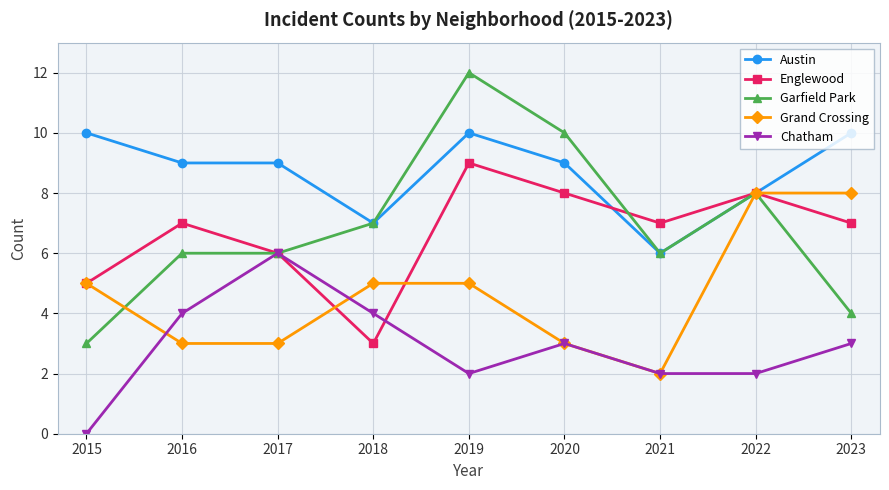

True or false: Englewood has more than 1 interior local peaks.

True